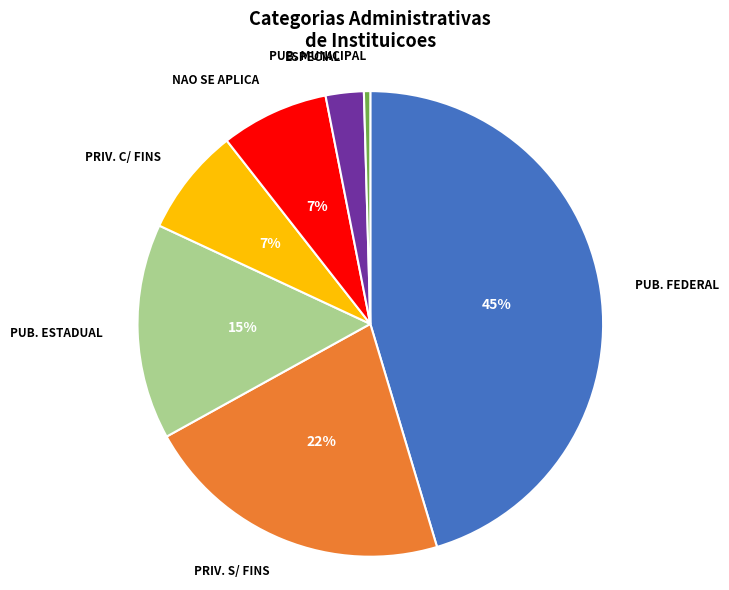

Is there any slice that represents more than half of the pie?

No